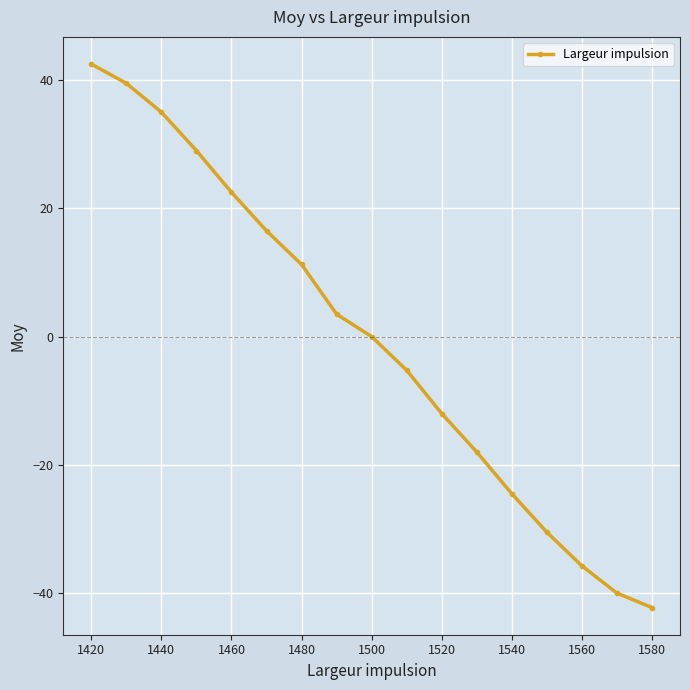

What is the maximum value shown in the chart?

42.5